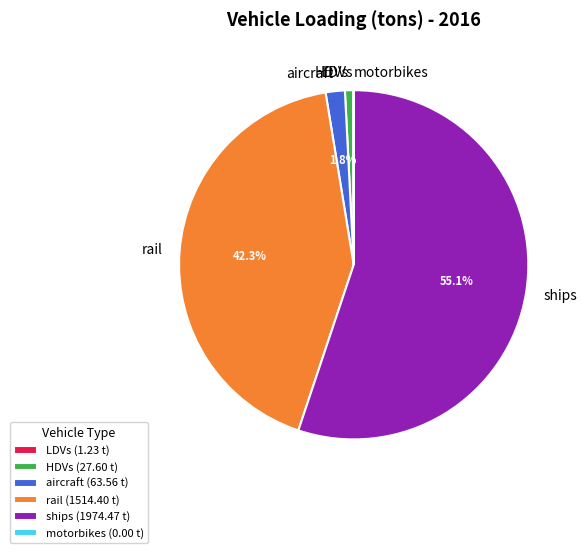

Between ships and rail, which is larger?

ships